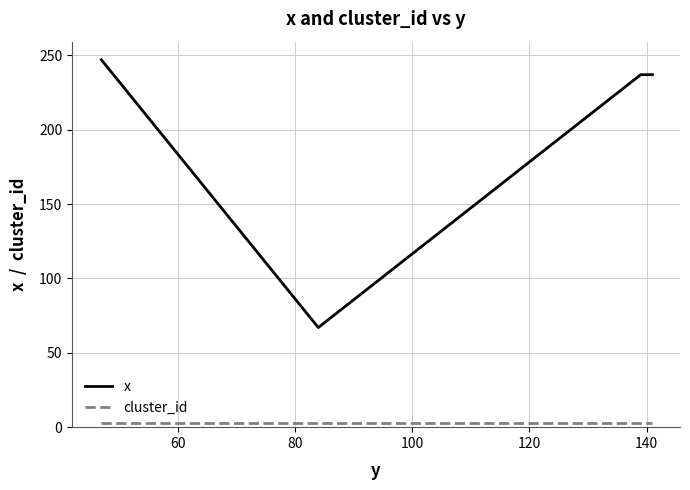

Count the number of data series in this chart.

2